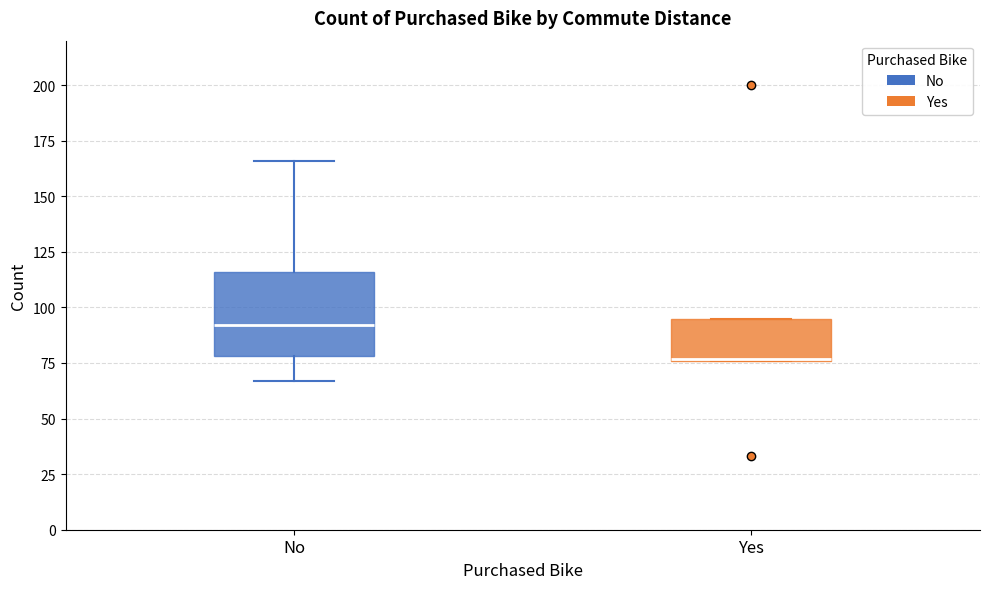

Reading left to right, transcribe this box plot: for each box, give where its median line is, the range the box spans, and where its two whiskers end, as read against the y-axis. The values are not printed on the chart, so give them approximately, as read against the axis.

No: median 90, box 80 to 115, whiskers 65 to 165
Yes: median 75, box 75 to 95, whiskers 75 to 95